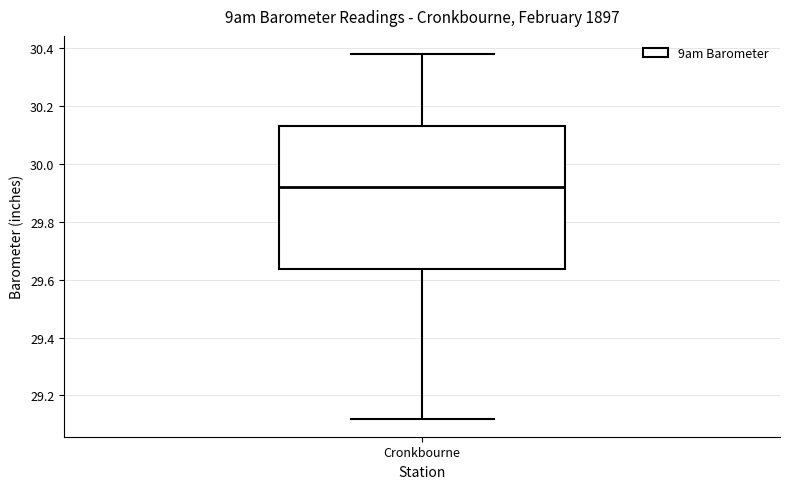

Transcribe this box plot: give where the median line is, the range the box spans, and where the two whiskers end, as read against the y-axis. The values are not printed on the chart, so give them approximately, as read against the axis.

median 29.92, box 29.64 to 30.14, whiskers 29.12 to 30.38